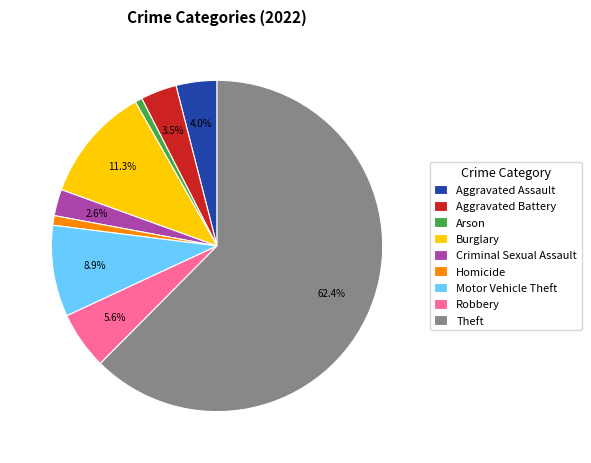

What portion of the pie excludes Criminal Sexual Assault?

97.4%